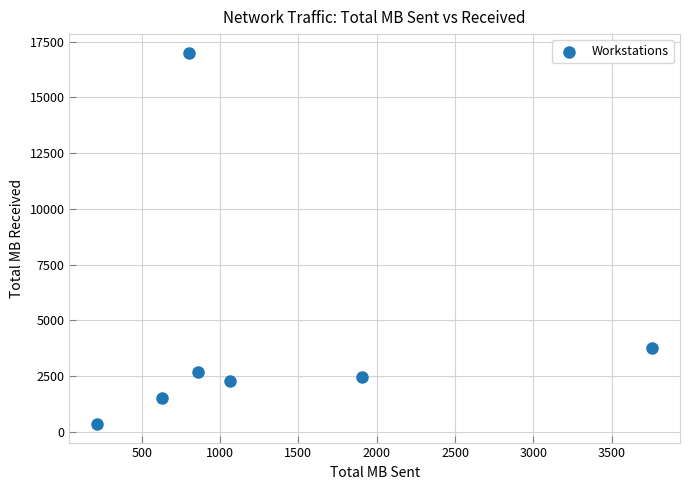

What Y value in the scatter plot is closest to 8681?

3770.9